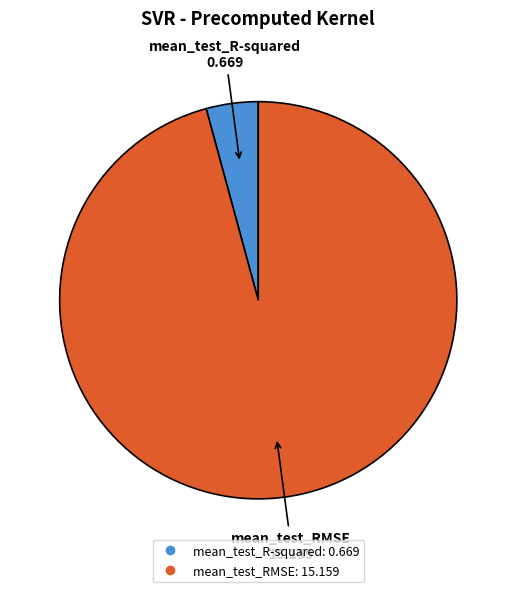

Which has a higher value, mean_test_R-squared or mean_test_RMSE?

mean_test_RMSE